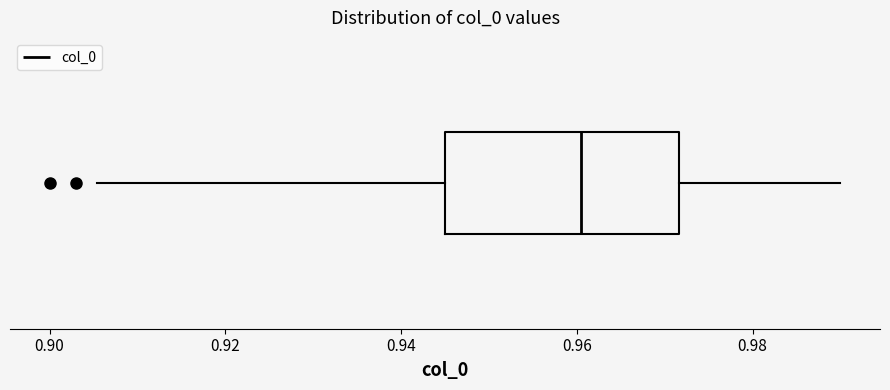

Transcribe this box plot: give where the median line is, the range the box spans, and where the two whiskers end, as read against the x-axis. The values are not printed on the chart, so give them approximately, as read against the axis.

median 0.960, box 0.946 to 0.972, whiskers 0.906 to 0.990